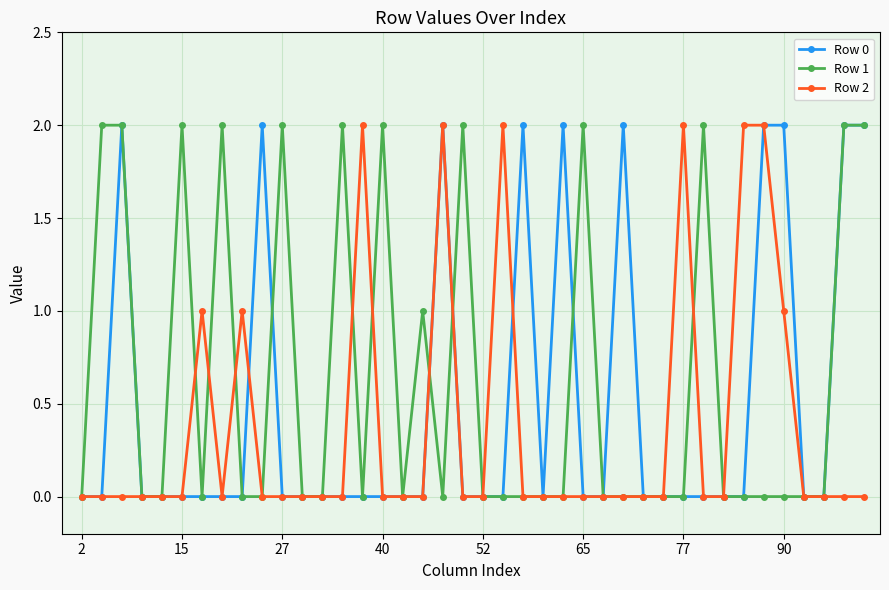

True or false: Row 2 has more than 2 interior local peaks.

True